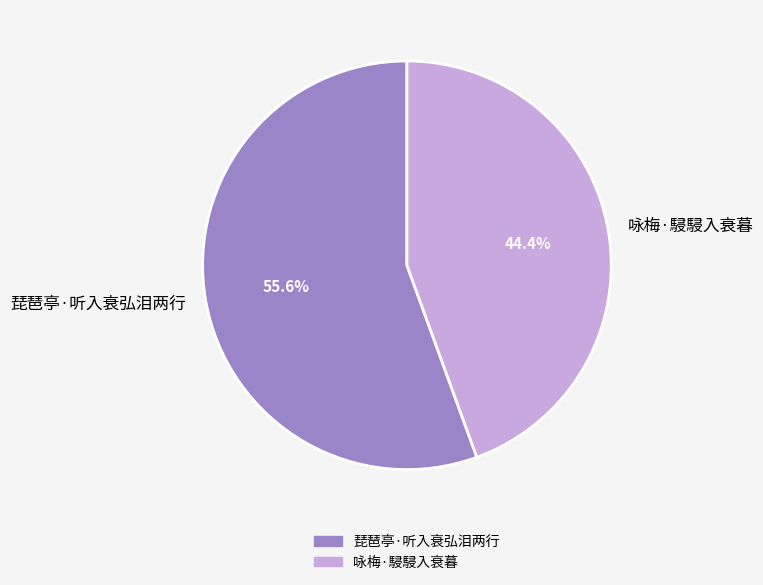

Is it true that 琵琶亭·听入衰弘泪两行 is 56% of the pie?

True